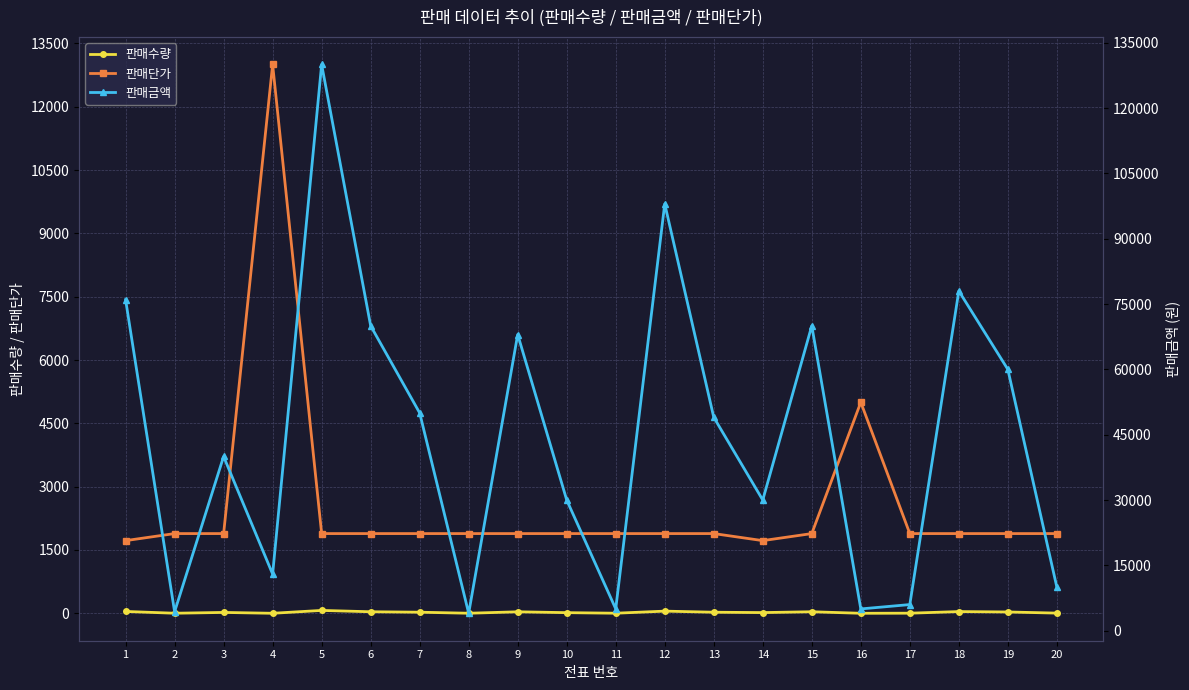

What is the greatest value displayed?

130000.0